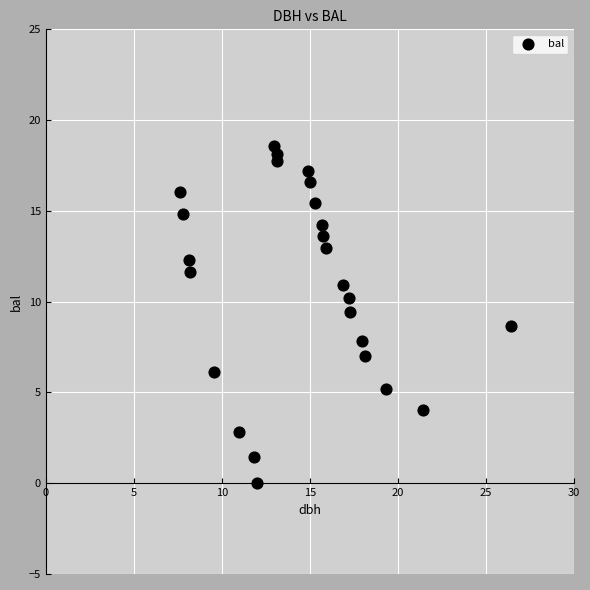

What is the range of Y values (max minus min)?

18.6